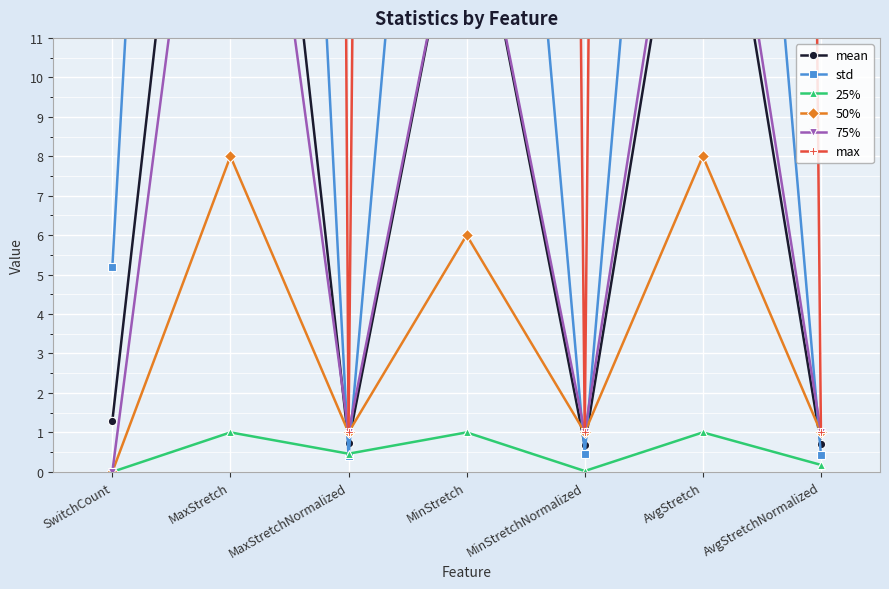

True or false: max has a value of 500.0 at MaxStretch.

True